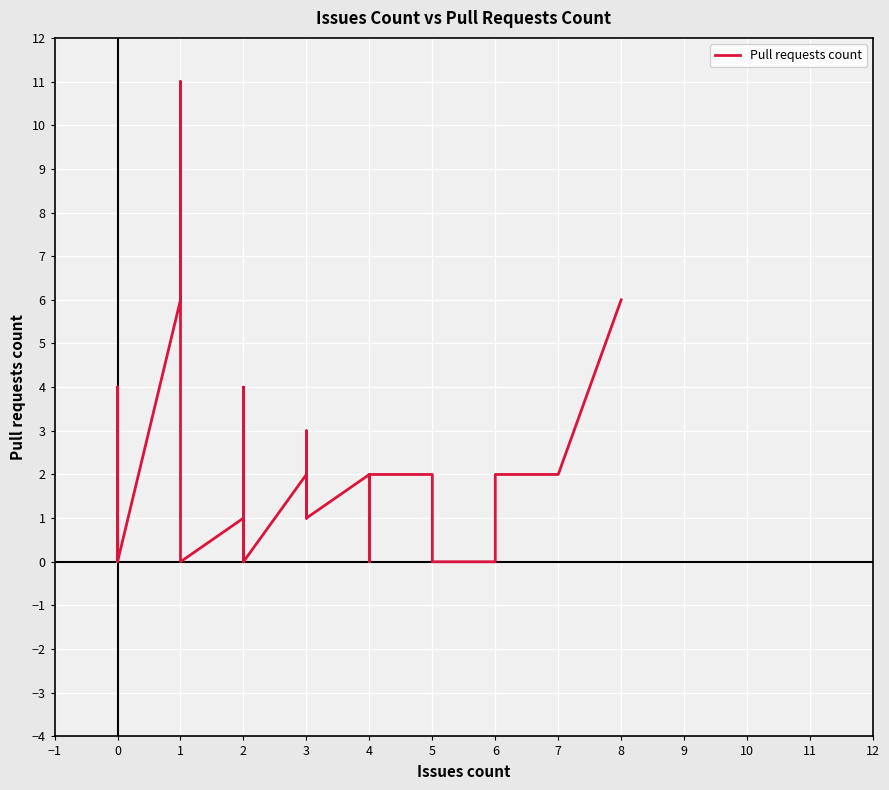

The chart shows a value of 1 at 3. True or false?

False